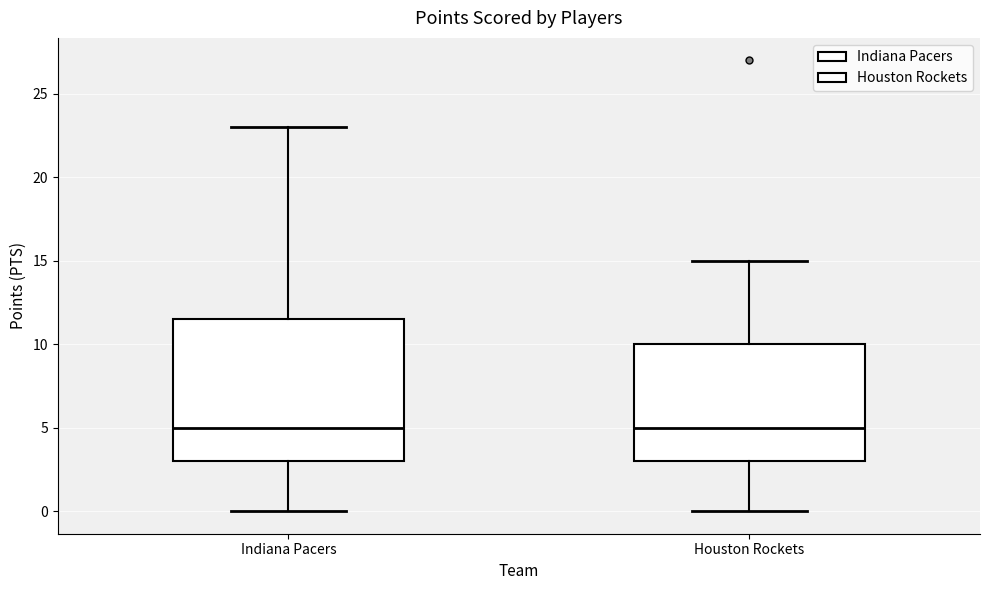

Where does the median line of the box for Houston Rockets sit on the y-axis? The values are not printed on the chart, so give them approximately, as read against the axis.

5.0